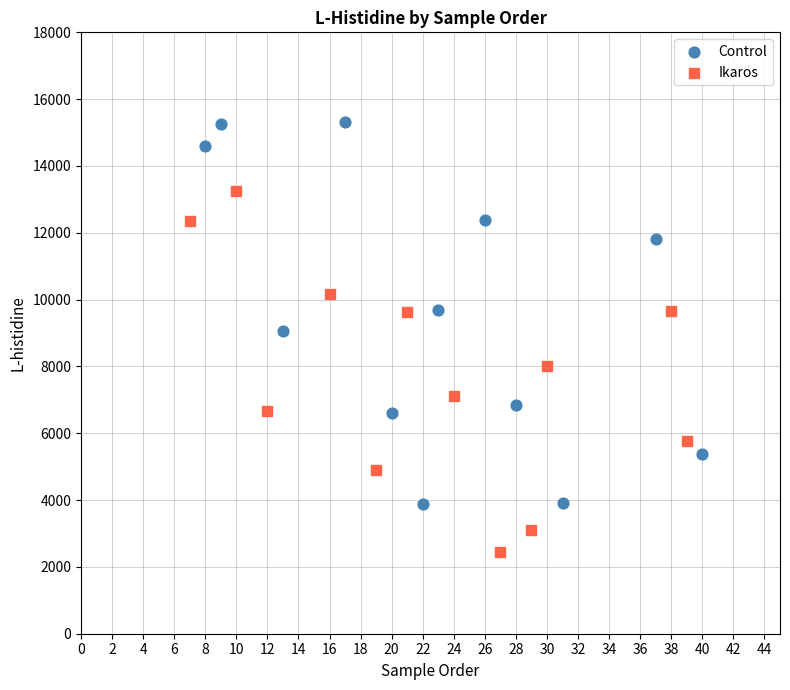

Which series reaches the minimum Y coordinate?

Ikaros